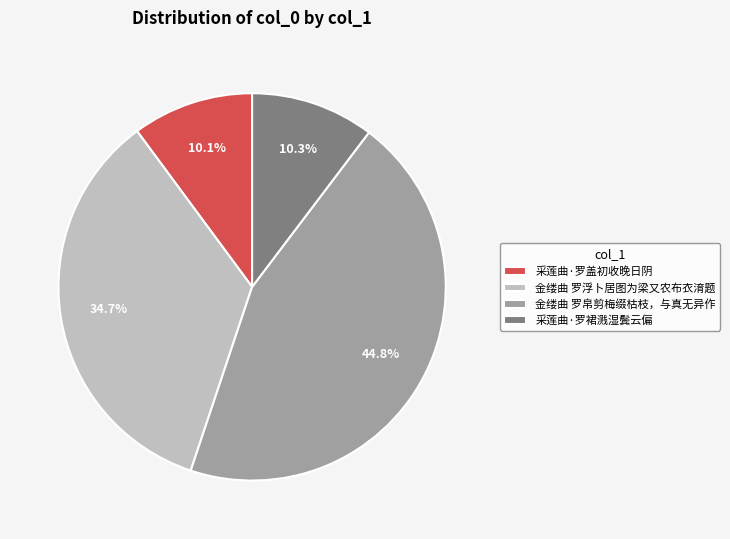

To the nearest percent, what is the combined percentage of 采莲曲·罗盖初收晚日阴 and 采莲曲·罗裙溅湿鬓云偏?

20%